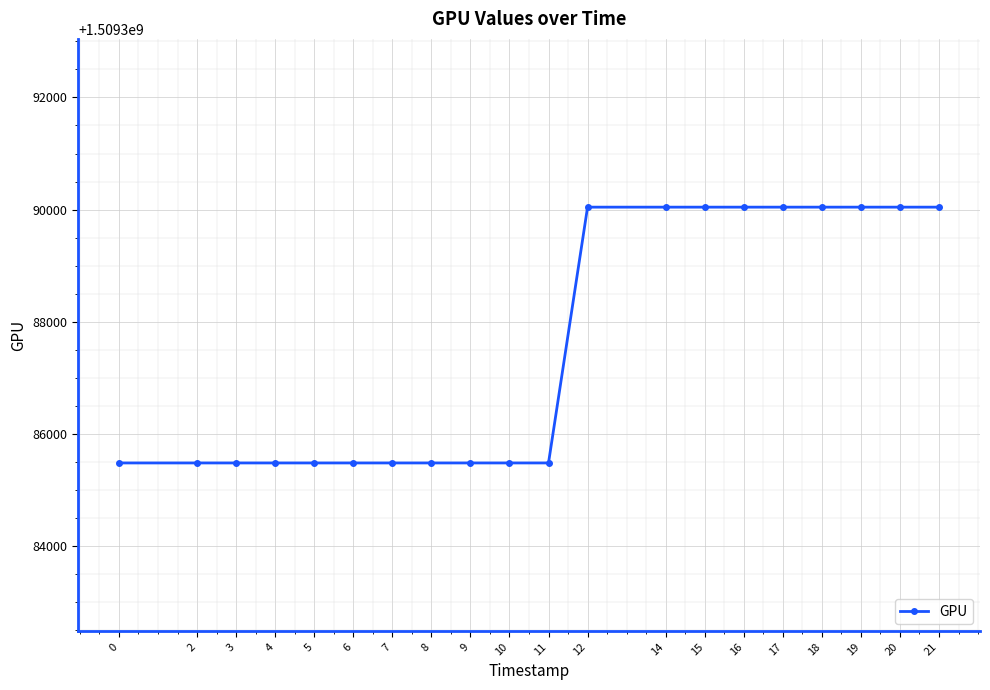

How many lines are shown in the chart?

1